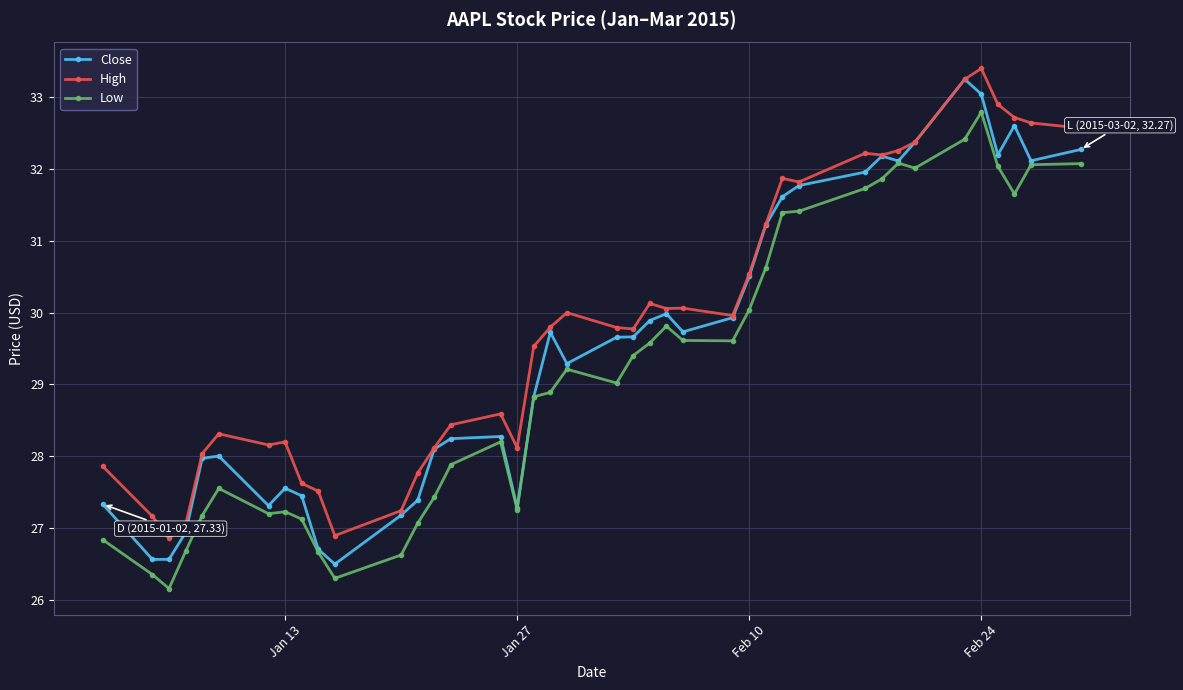

What is the minimum value shown in the chart?

26.2